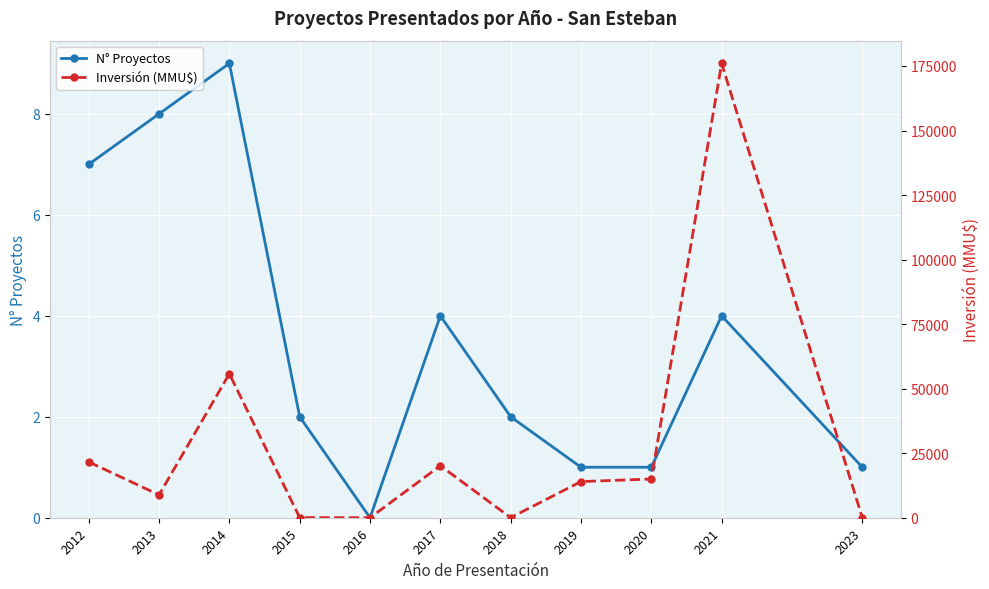

At which label does Inversión (MMU$) first exceed 14000?

2012